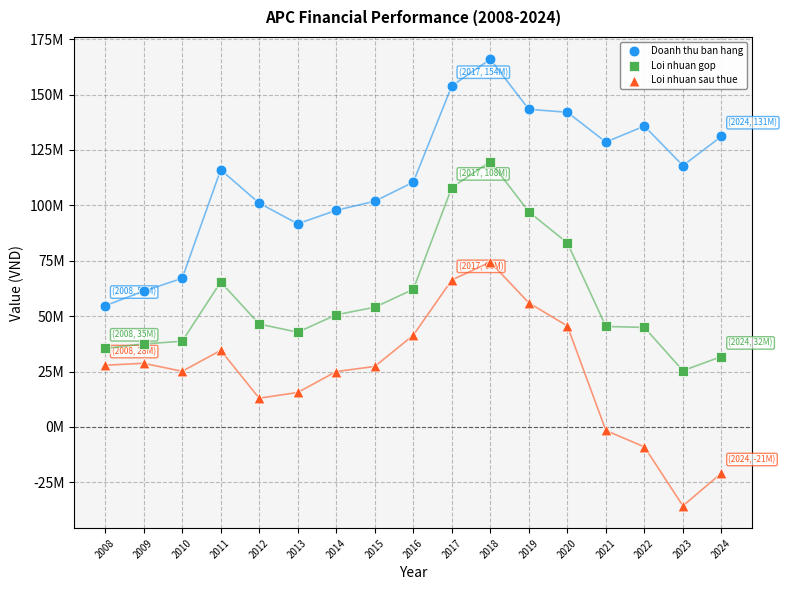

Which series reaches the maximum Y coordinate?

Doanh thu ban hang